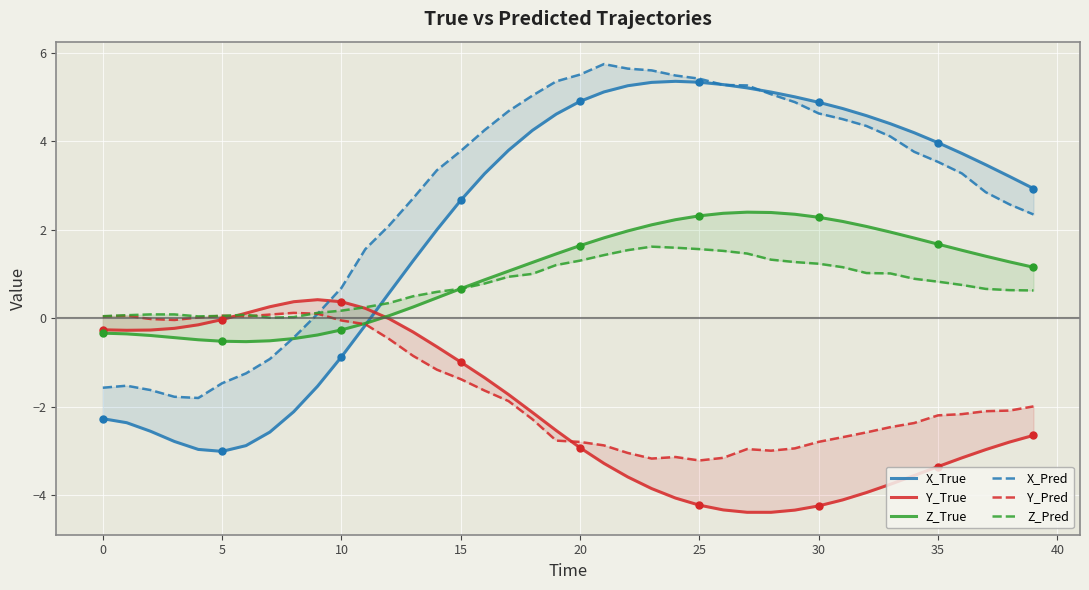

Between 45 and 23, which series saw the biggest shift?

X_True